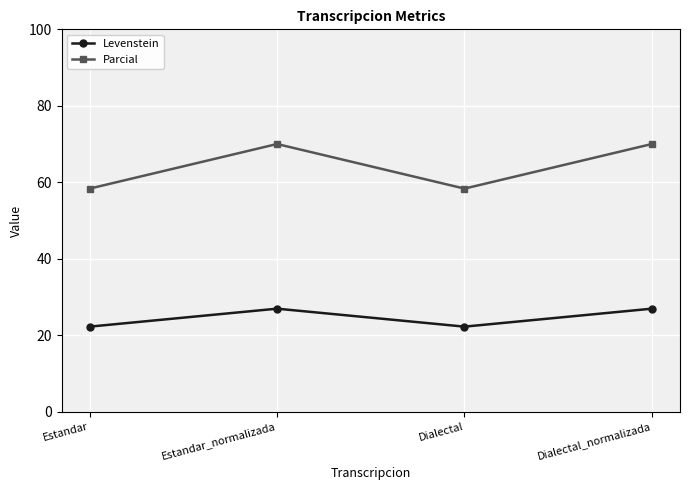

What position from the left is Dialectal_normalizada?

4